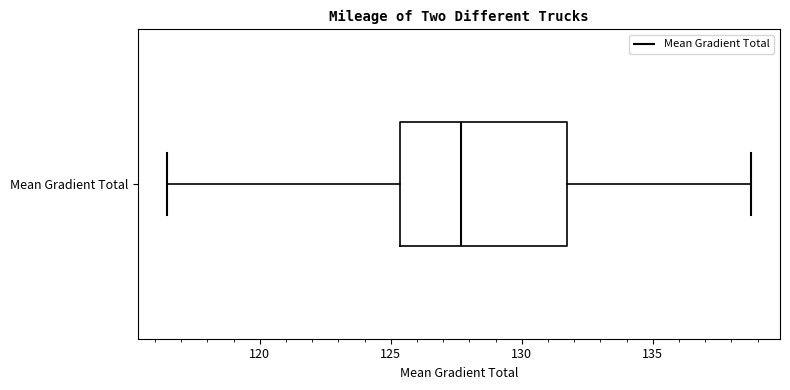

Read this box plot against the x-axis: the position of the median line, the range covered by the box, and the ends of both whiskers. The values are not printed on the chart, so give them approximately, as read against the axis.

median 127.5, box 125.5 to 131.5, whiskers 116.5 to 138.5